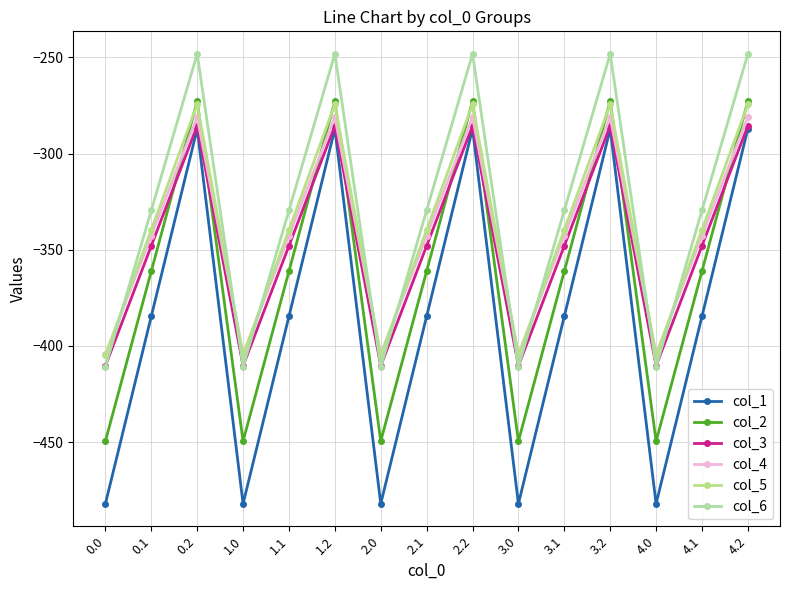

The col_6 series shows -205.2 at 4.1. True or false?

False